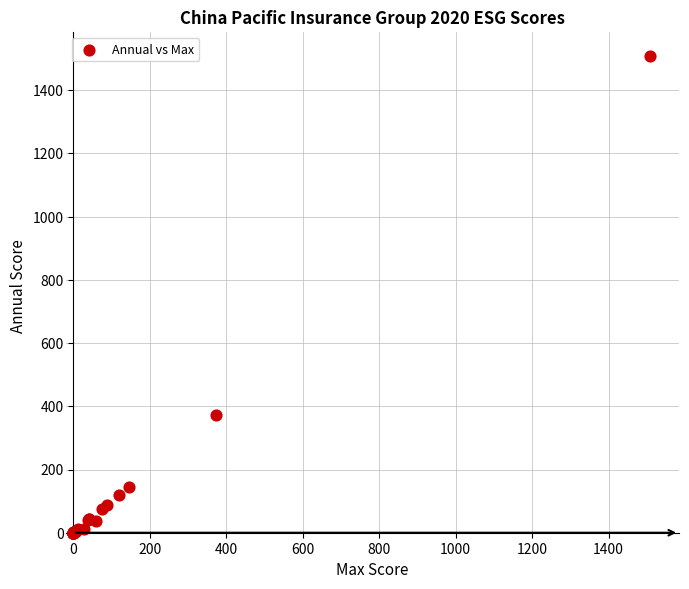

What Y value in the scatter plot is closest to 754?

374